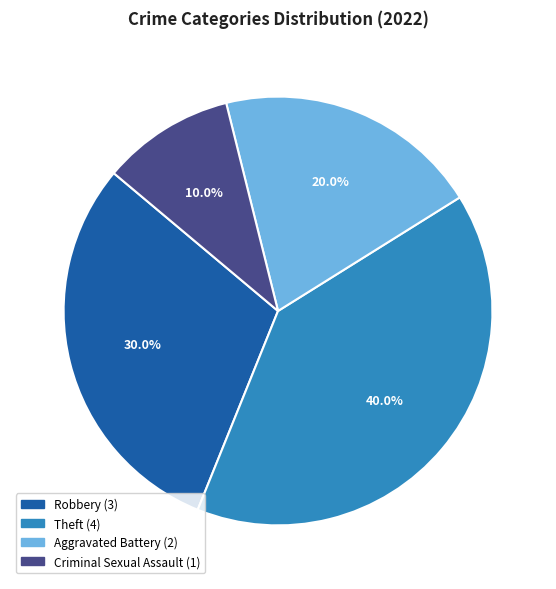

What is the largest slice in the pie chart?

Theft